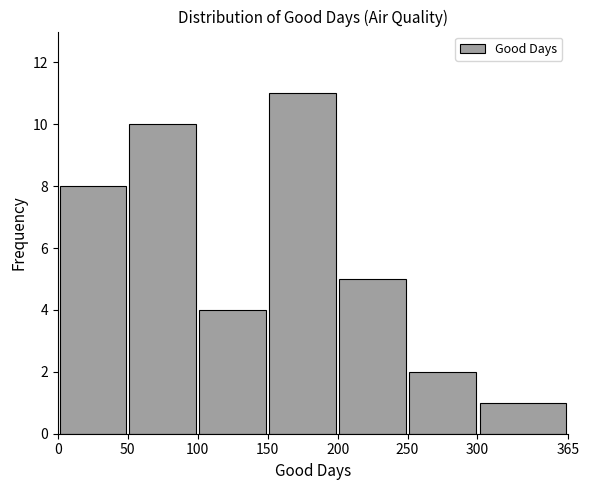

Reading left to right, list every bar in this chart as the range it spans on the x-axis followed by its height. The values are not printed on the chart, so give them approximately, as read against the axis.

0 to 50: 8
50 to 100: 10
100 to 150: 4
150 to 200: 11
200 to 250: 5
250 to 300: 2
300 to 365: 1